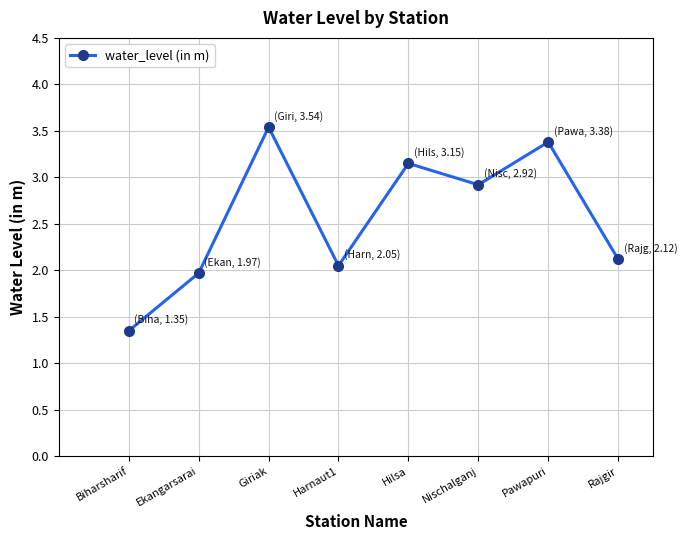

What is the difference between the maximum and minimum values?

2.2